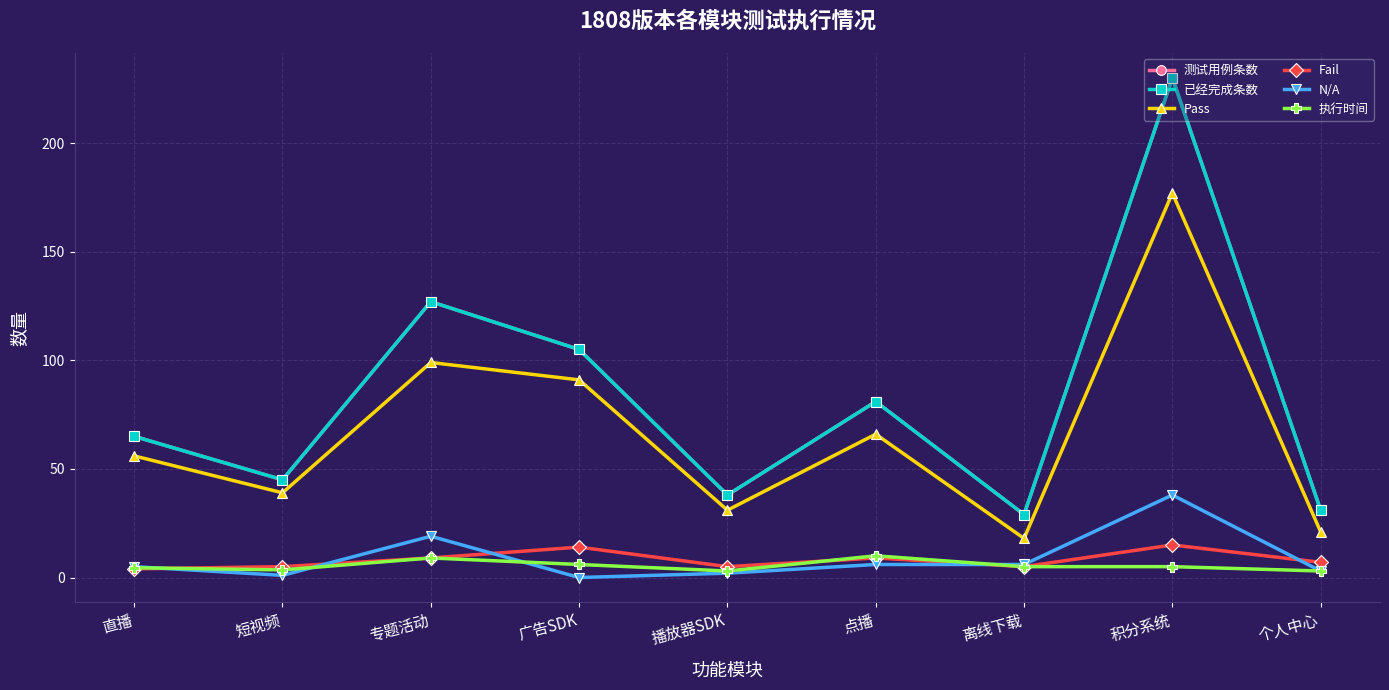

The 已经完成条数 series shows 29.0 at 离线下载. True or false?

True